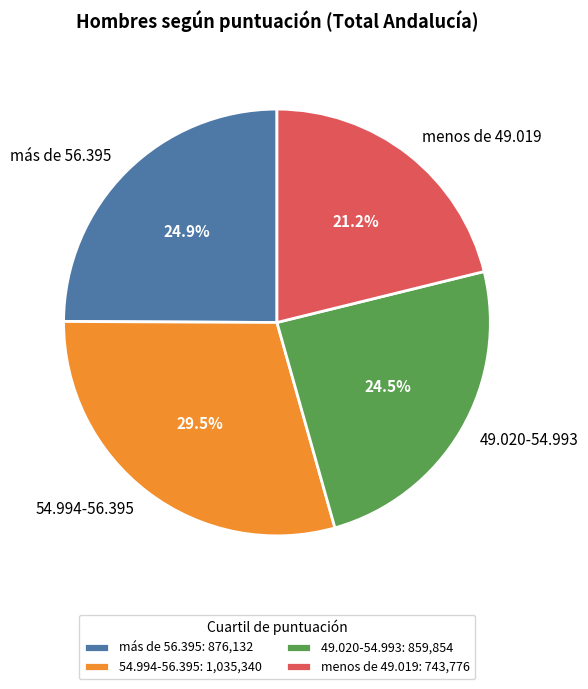

What percentage is the más de 56.395 slice, to the nearest percent?

25%